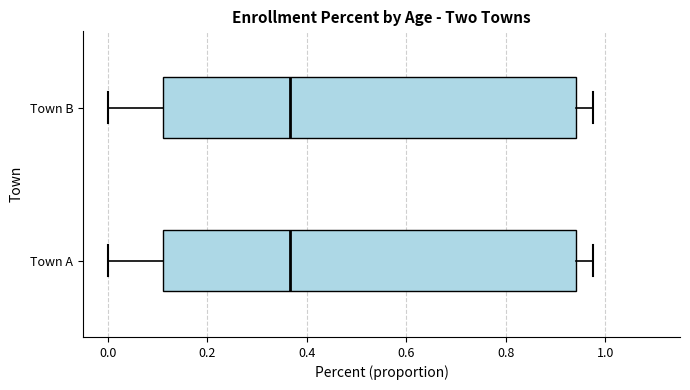

Reading bottom to top, read every box against the x-axis: the position of its median line, the range the box covers, and the ends of its whiskers. The values are not printed on the chart, so give them approximately, as read against the axis.

Town A: median 0.36, box 0.12 to 0.94, whiskers 0.00 to 0.98
Town B: median 0.36, box 0.12 to 0.94, whiskers 0.00 to 0.98